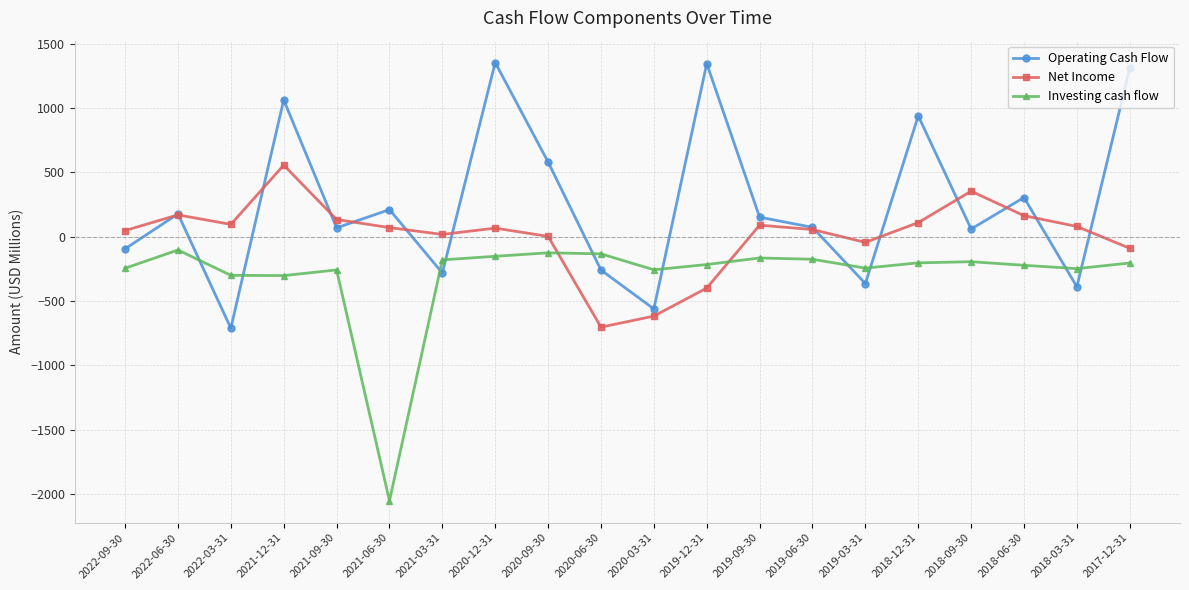

True or false: Operating Cash Flow has more than 2 interior local peaks.

True